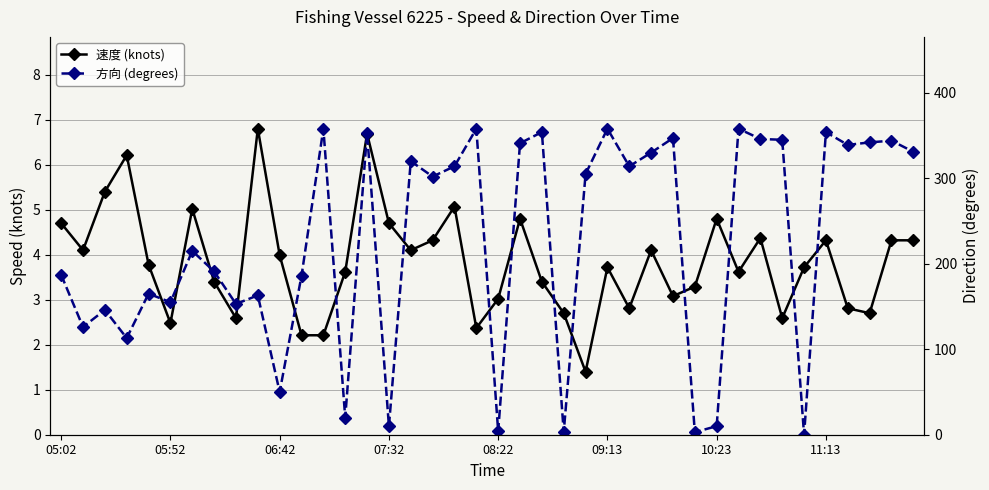

What is the highest value of the 方向 (degrees) series?

358.0